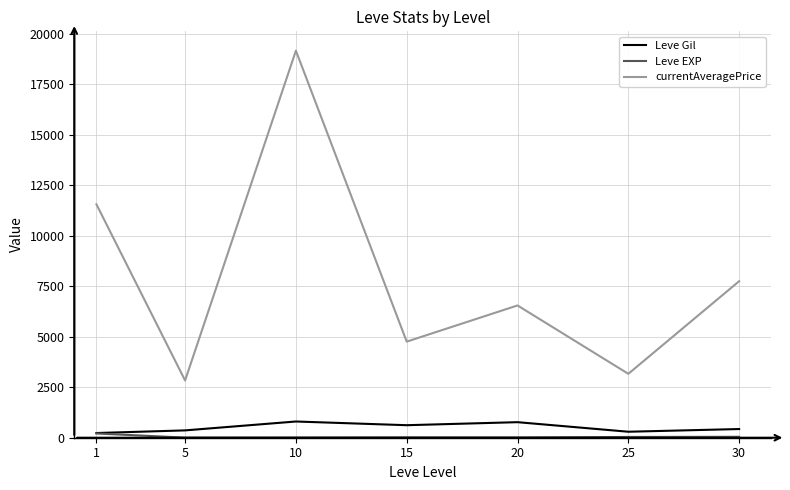

At how many categories does at least one series exceed 7952?

2